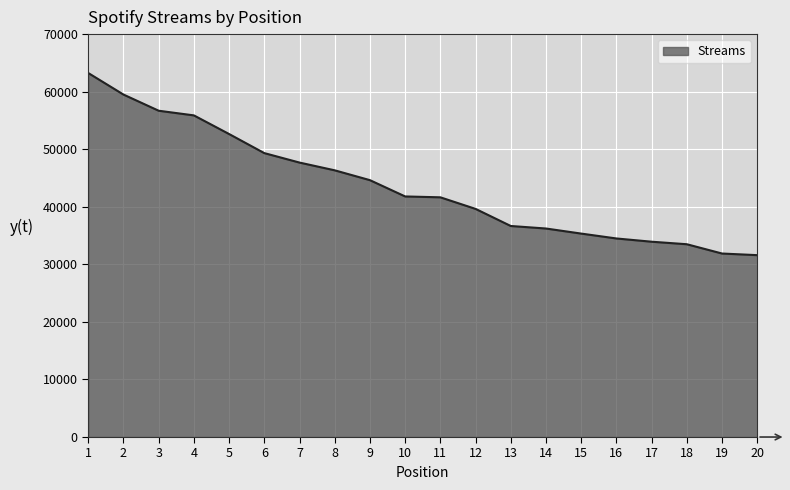

Between 17 and 1, which is larger?

1